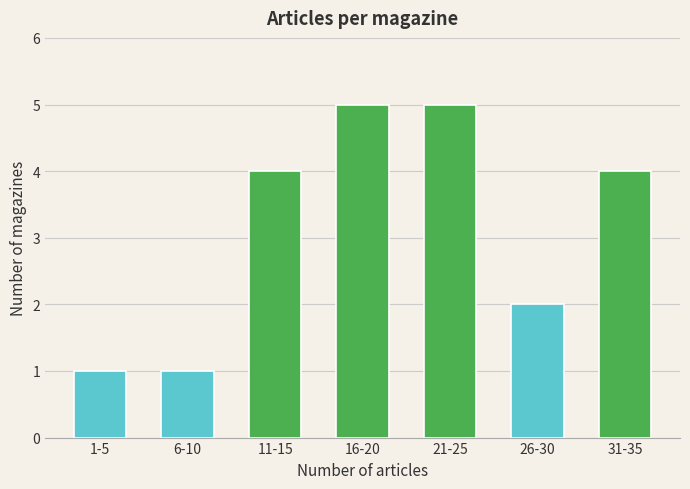

Reading left to right, transcribe all the data shown in this chart.

1	1	4	5	5	2	4